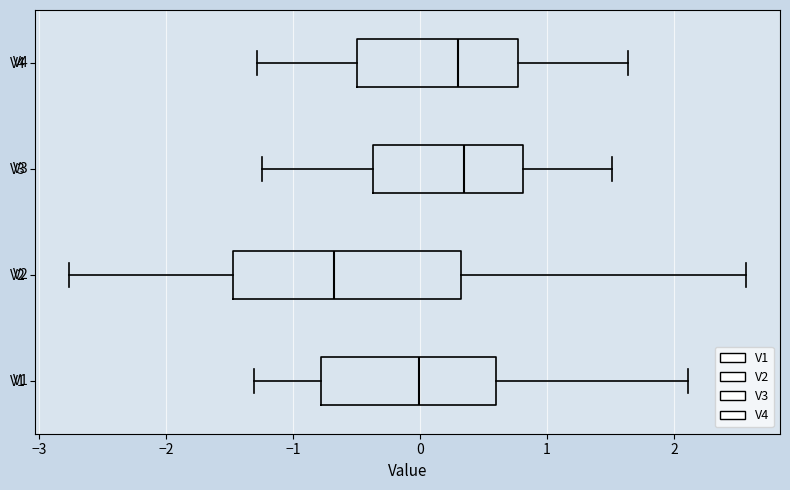

Reading bottom to top, transcribe this box plot: for each box, give where its median line is, the range the box spans, and where its two whiskers end, as read against the x-axis. The values are not printed on the chart, so give them approximately, as read against the axis.

V1: median 0.0, box -0.8 to 0.6, whiskers -1.3 to 2.1
V2: median -0.7, box -1.5 to 0.3, whiskers -2.8 to 2.6
V3: median 0.3, box -0.4 to 0.8, whiskers -1.2 to 1.5
V4: median 0.3, box -0.5 to 0.8, whiskers -1.3 to 1.6